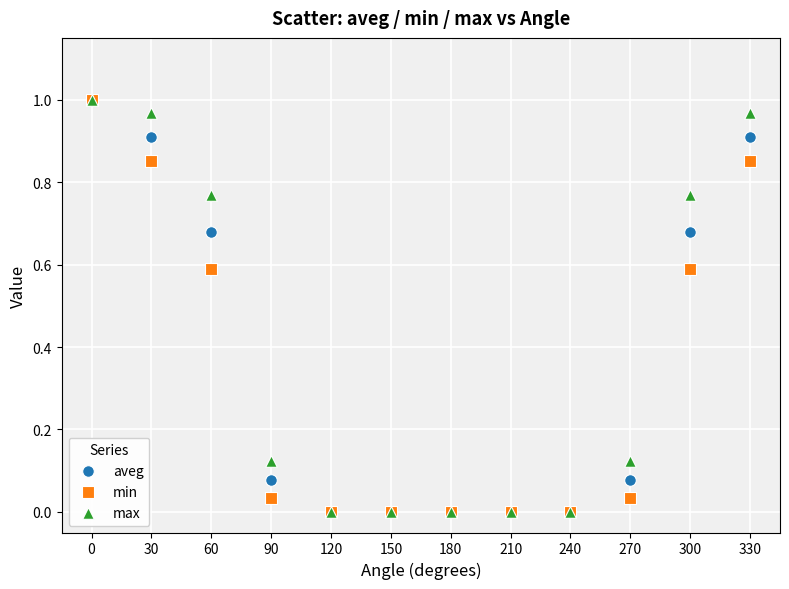

What are all the series names shown in the legend?

aveg, min, max